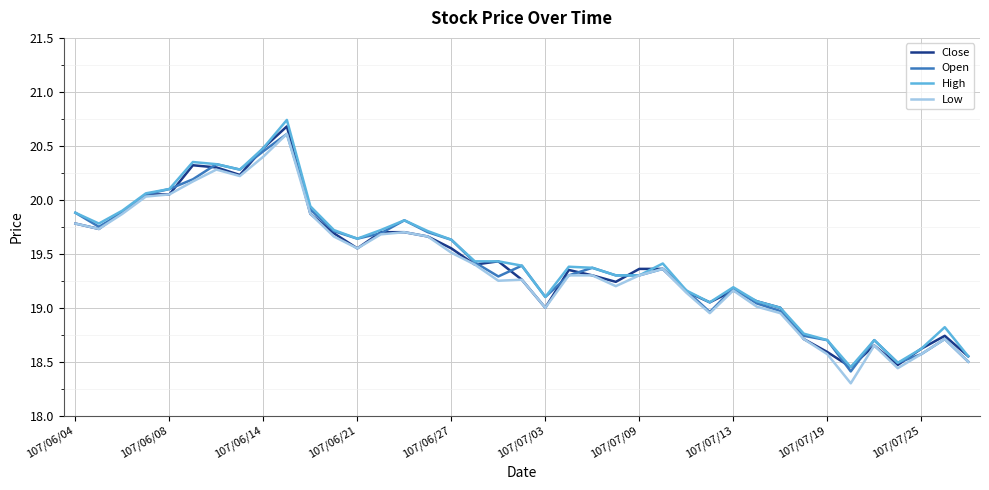

How many categories are shown in the chart?

39